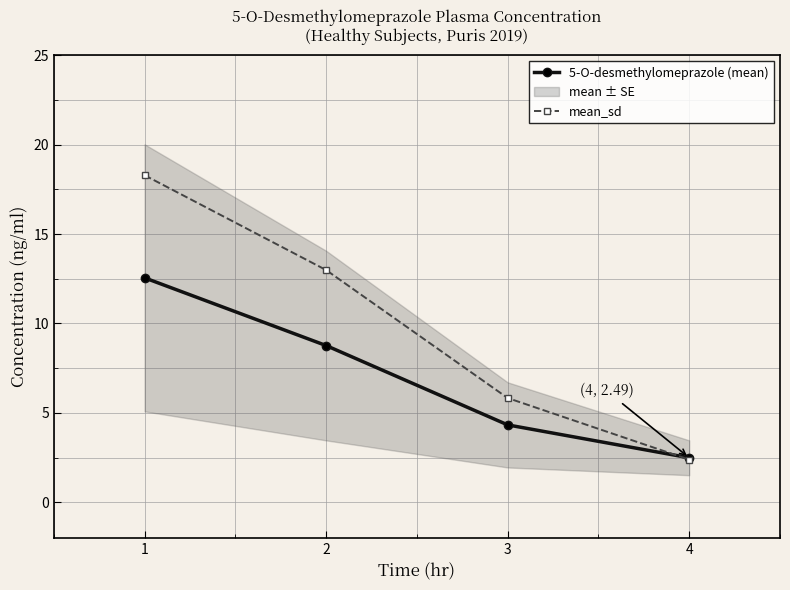

Where is 5-O-desmethylomeprazole (mean) nearest to the value 7?

2